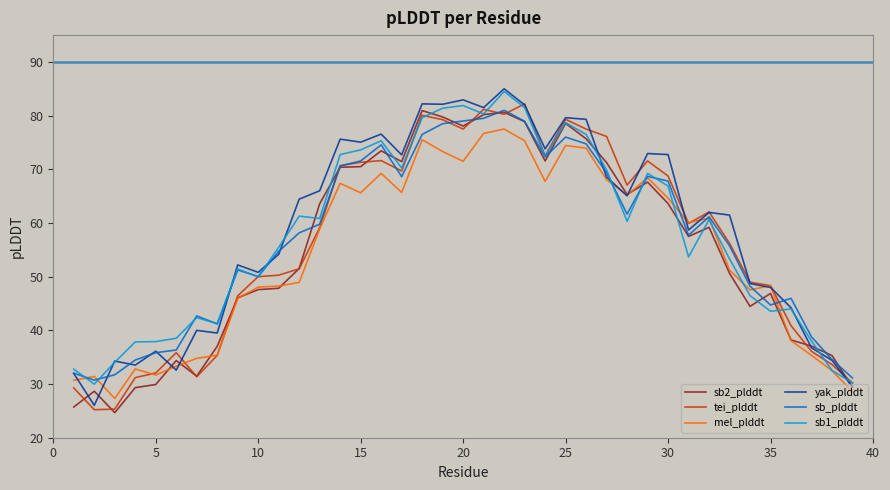

What is the minimum value shown in the chart?

24.7